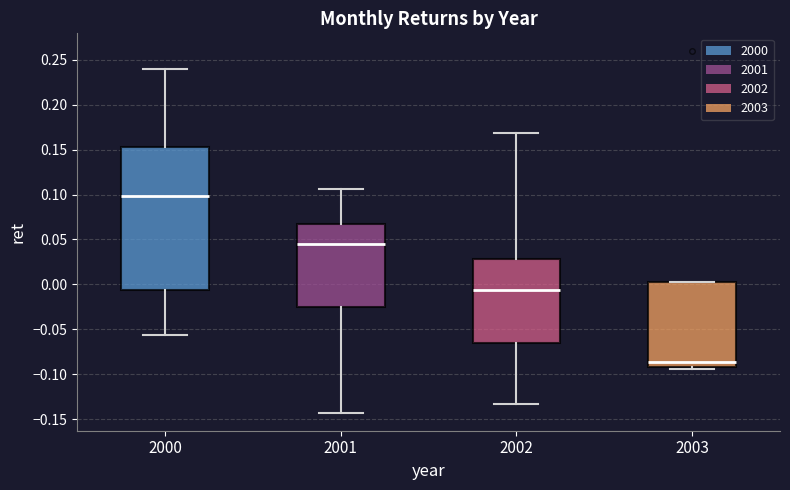

Reading left to right, transcribe this box plot: for each box, give where its median line is, the range the box spans, and where its two whiskers end, as read against the y-axis. The values are not printed on the chart, so give them approximately, as read against the axis.

2000: median 0.100, box -0.005 to 0.155, whiskers -0.055 to 0.240
2001: median 0.045, box -0.025 to 0.065, whiskers -0.145 to 0.105
2002: median -0.005, box -0.065 to 0.030, whiskers -0.135 to 0.170
2003: median -0.085, box -0.090 to 0.005, whiskers -0.095 to 0.005